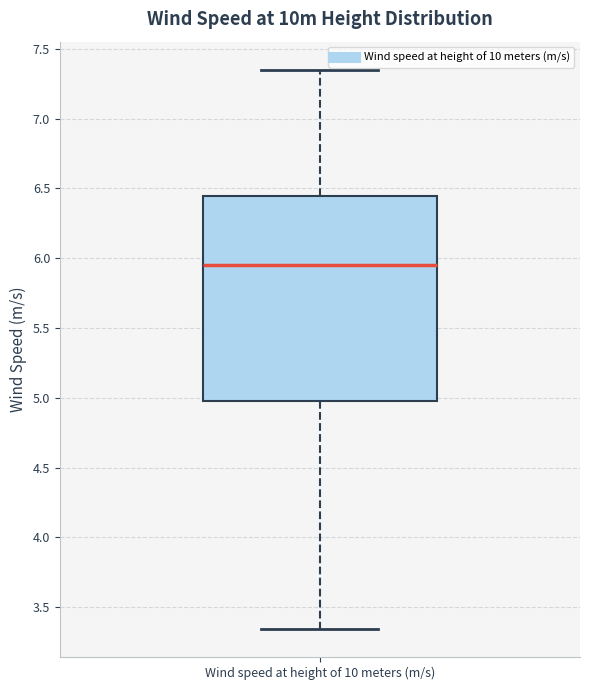

Where does the lower whisker of the box for Wind speed at height of 10 meters (m/s) end on the y-axis? The values are not printed on the chart, so give them approximately, as read against the axis.

3.35